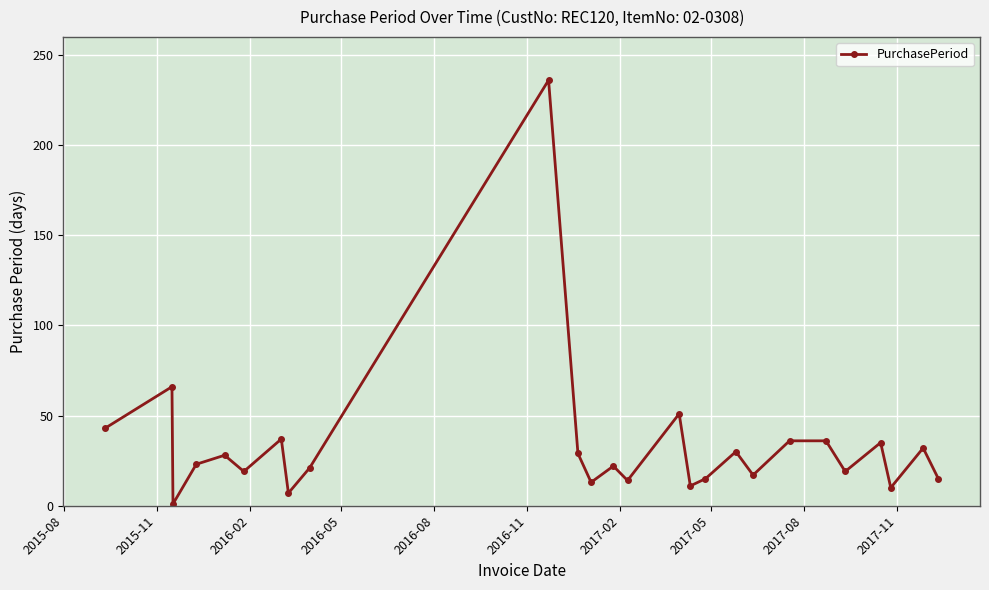

How many values are below 23?

13